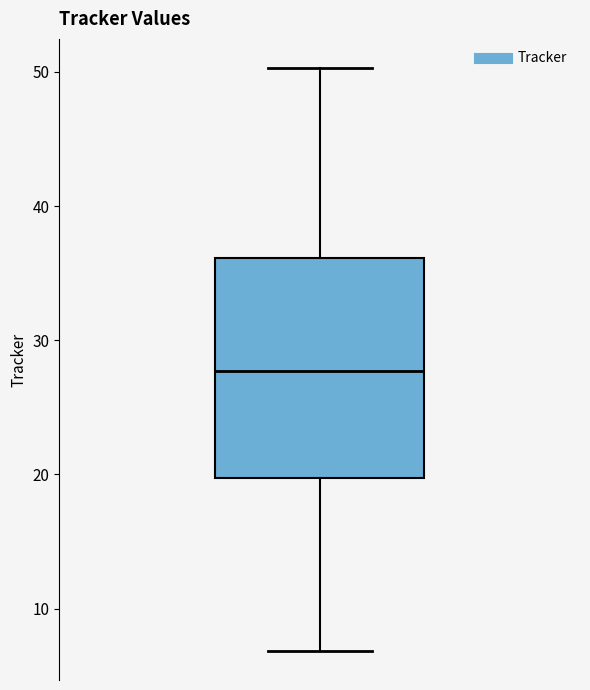

Read this box plot against the y-axis: the position of the median line, the range covered by the box, and the ends of both whiskers. The values are not printed on the chart, so give them approximately, as read against the axis.

median 28, box 20 to 36, whiskers 7 to 50